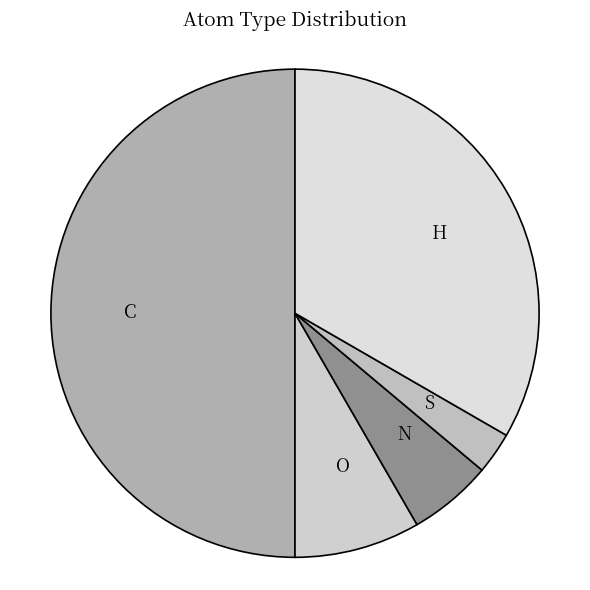

The O slice represents 8% of the pie. True or false?

True